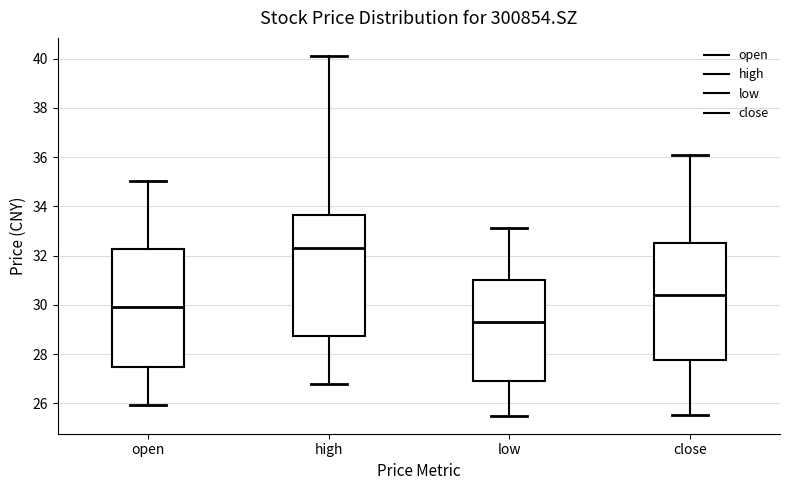

Reading left to right, transcribe this box plot: for each box, give where its median line is, the range the box spans, and where its two whiskers end, as read against the y-axis. The values are not printed on the chart, so give them approximately, as read against the axis.

open: median 30.0, box 27.4 to 32.2, whiskers 26.0 to 35.0
high: median 32.4, box 28.8 to 33.6, whiskers 26.8 to 40.2
low: median 29.4, box 26.8 to 31.0, whiskers 25.6 to 33.2
close: median 30.4, box 27.8 to 32.6, whiskers 25.6 to 36.0